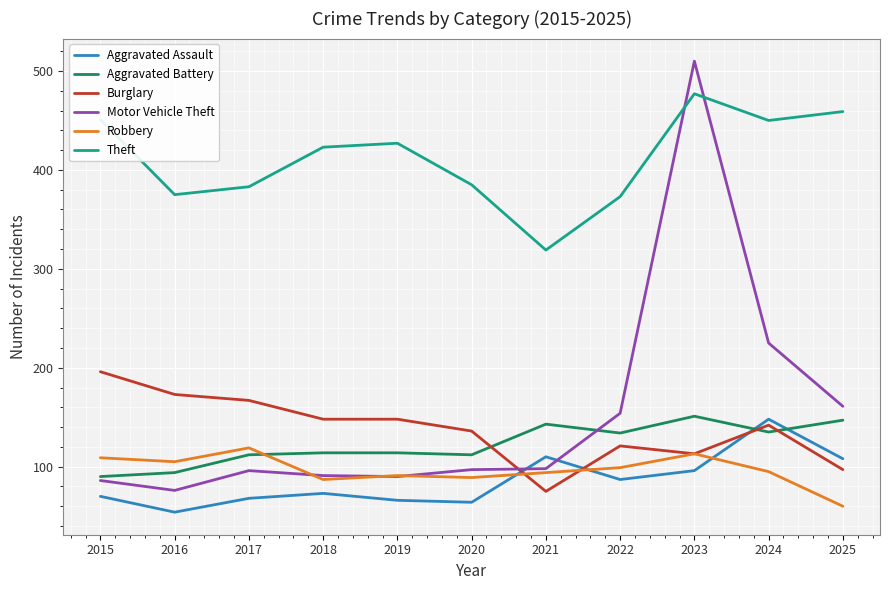

What is the total value across all series at 2025?

1032